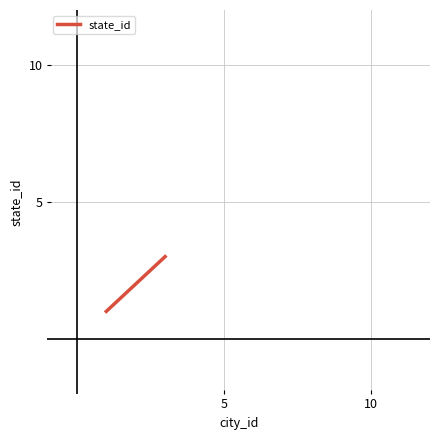

What is the greatest value displayed?

3